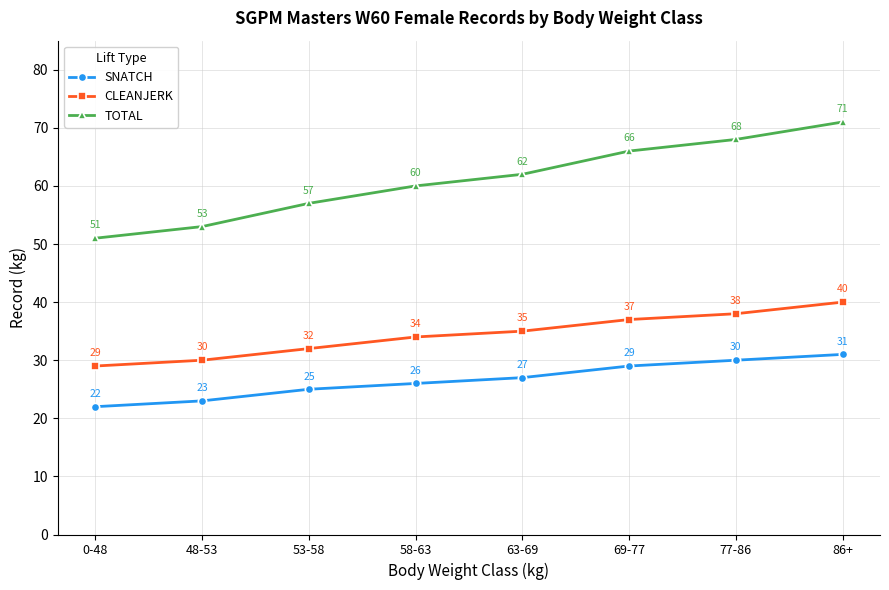

At which label is CLEANJERK closest to 34?

58-63